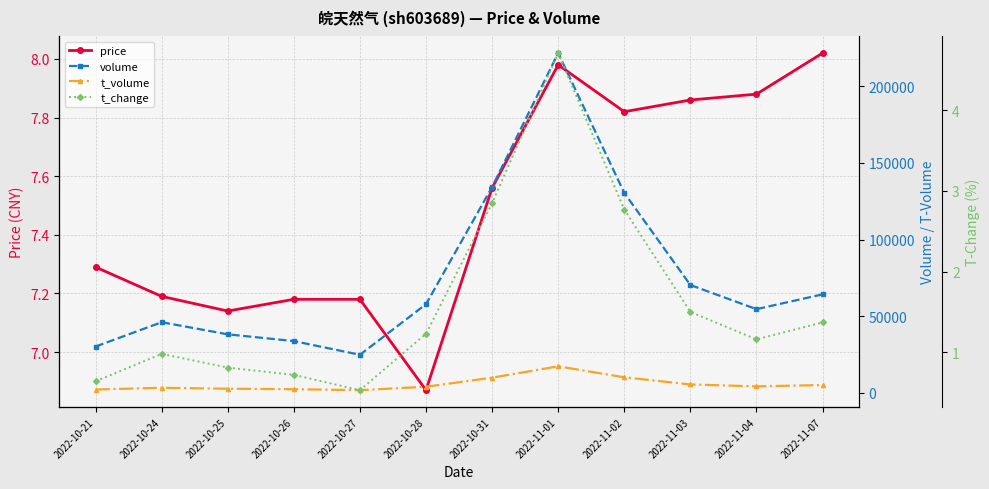

How many lines are shown in the chart?

4